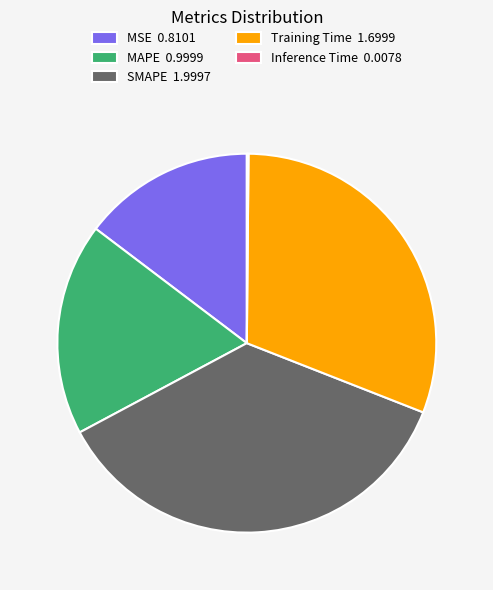

Is it true that Training Time is 39% of the pie?

False